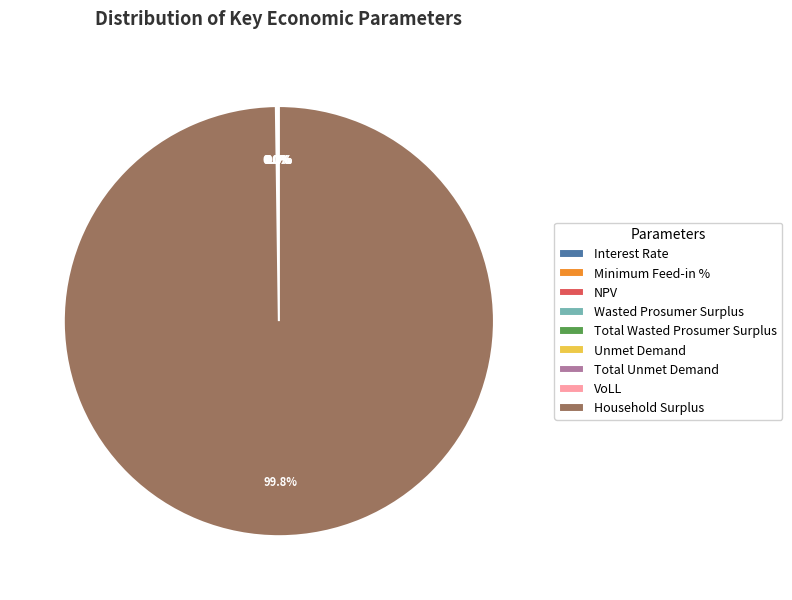

Which slice is the smallest?

Interest Rate